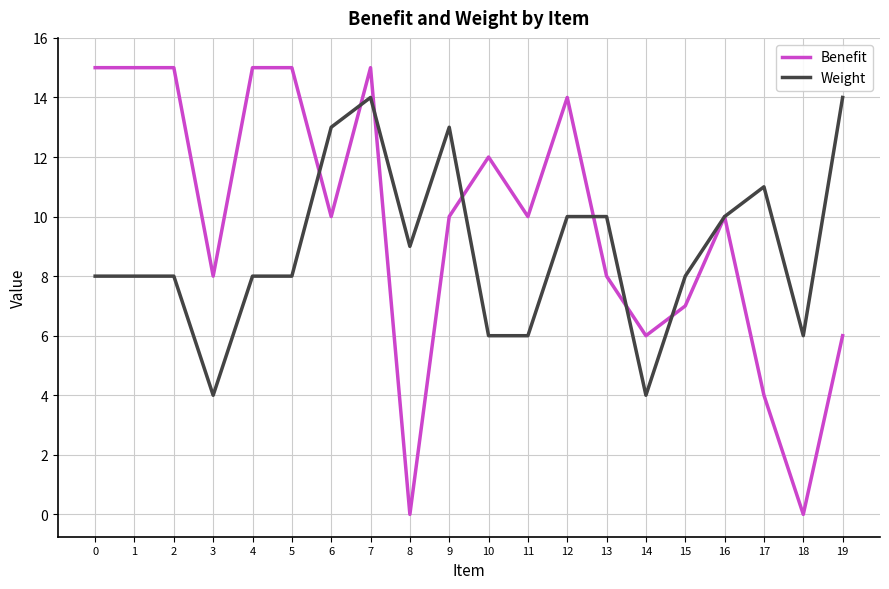

Is this an area chart (filled region under the line)?

No